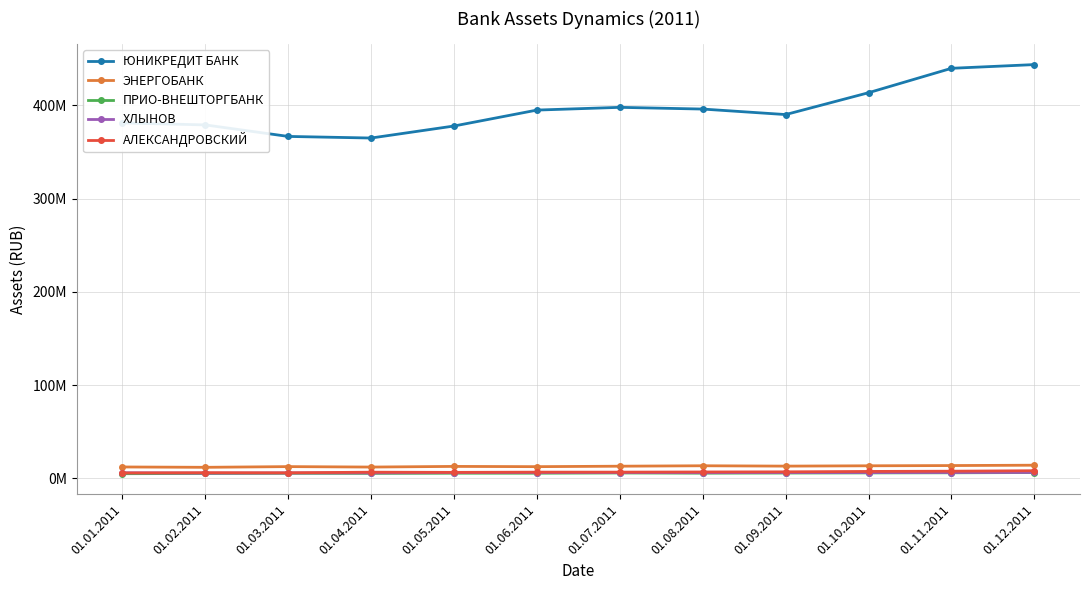

What are all the series names shown in the legend?

ЮНИКРЕДИТ БАНК, ЭНЕРГОБАНК, ПРИО-ВНЕШТОРГБАНК, ХЛЫНОВ, АЛЕКСАНДРОВСКИЙ